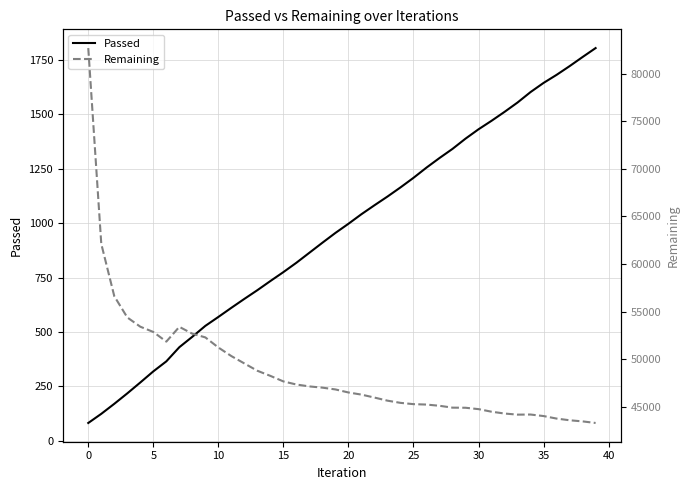

Rank the series by their maximum value, from highest to lowest.

Remaining, Passed